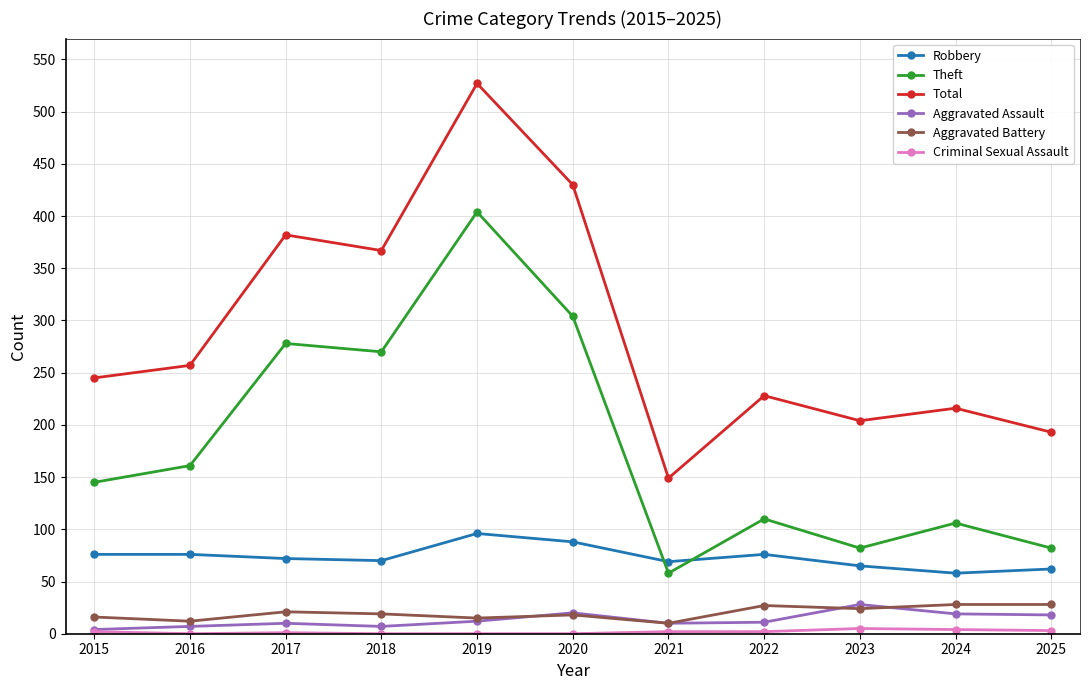

Does the chart display data point markers on the line(s)?

Yes